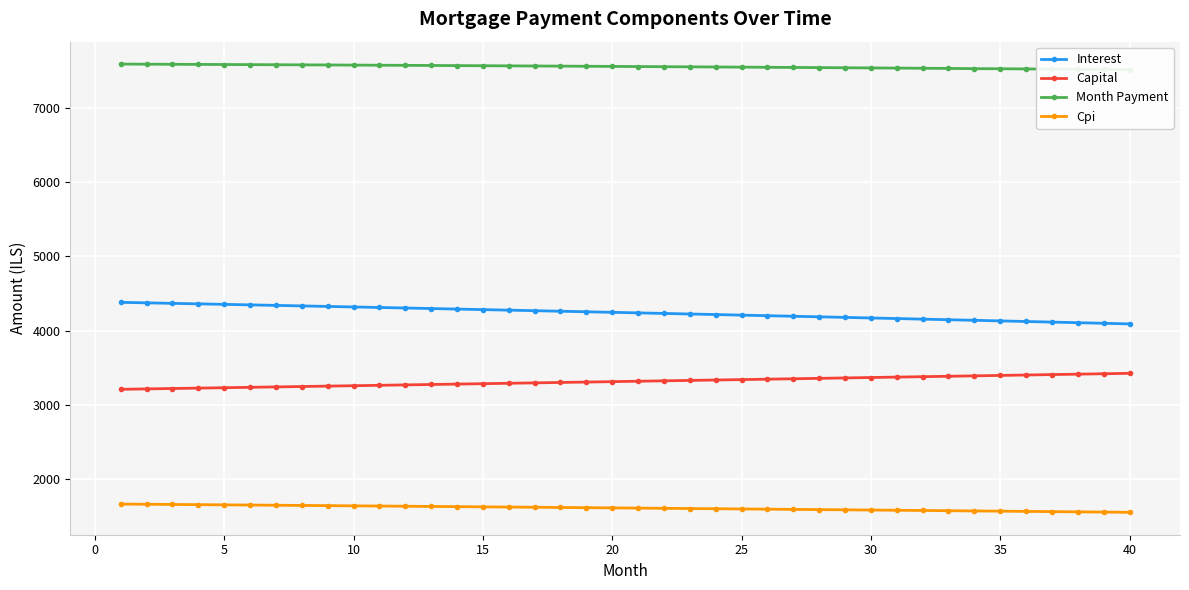

Which series has the widest spread of values?

Interest